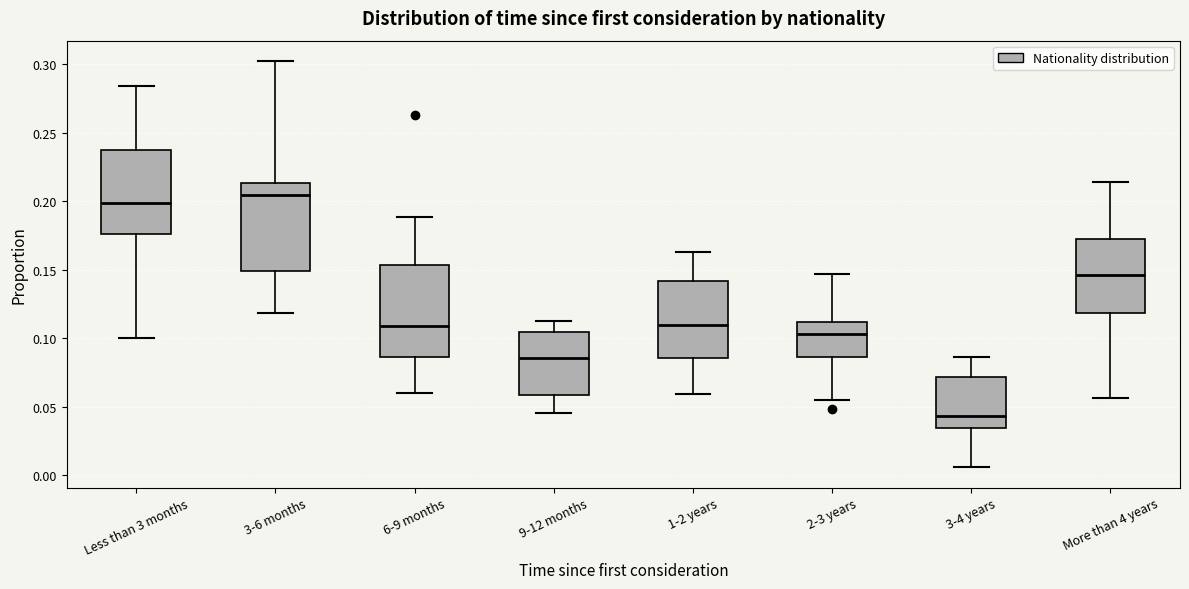

Which box's median line is the lowest?

3-4 years